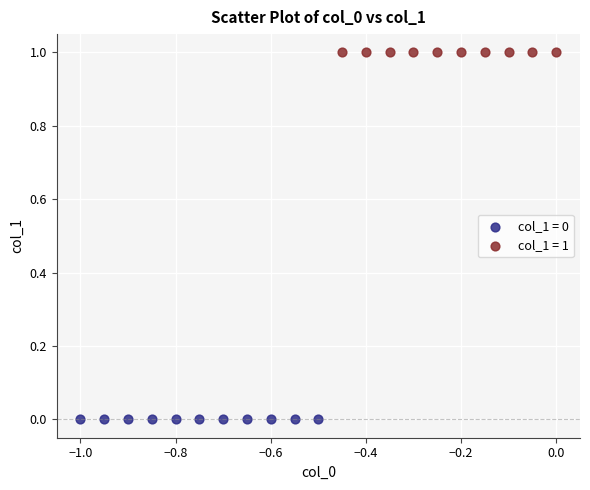

Which series reaches the minimum Y coordinate?

col_1 = 0